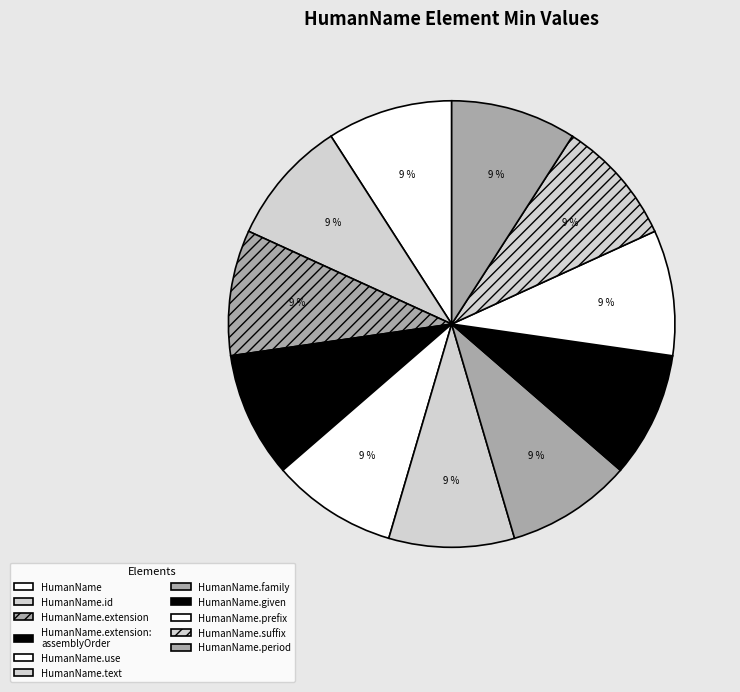

How many slices are in this pie chart?

11